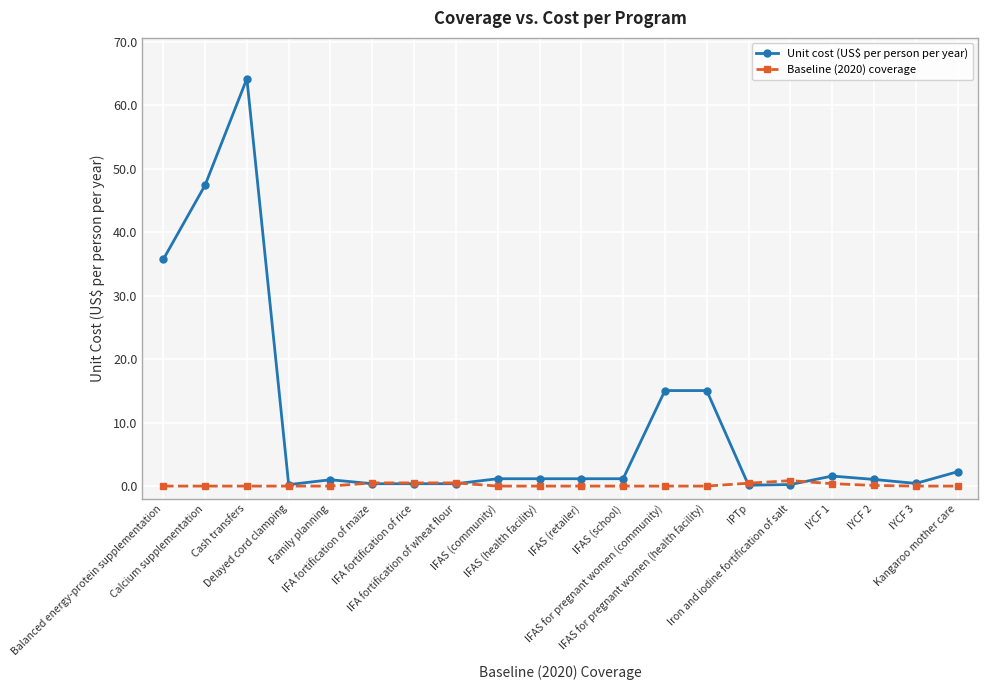

Which series has the largest range (max minus min)?

Unit cost (US$ per person per year)